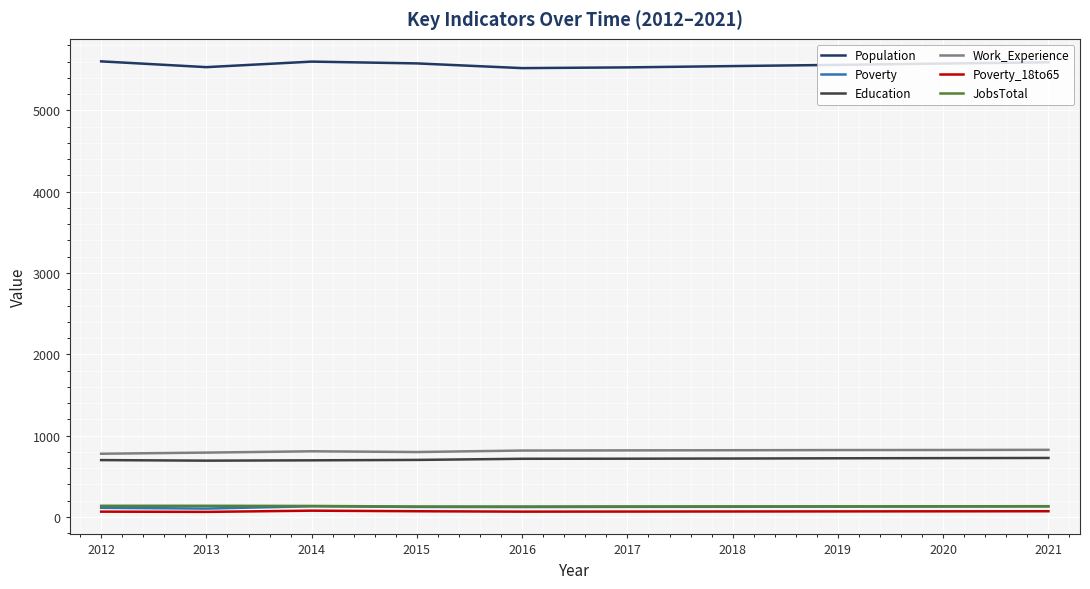

What is the maximum value for Work_Experience?

826